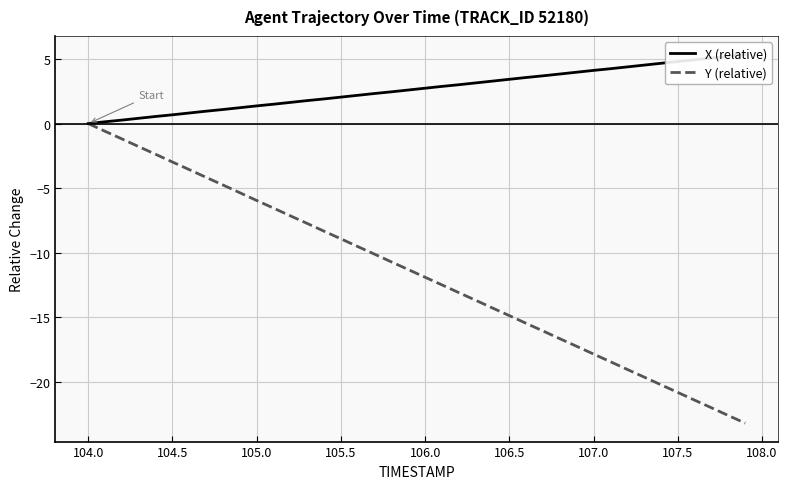

How many positive values does the X (relative) series have?

39